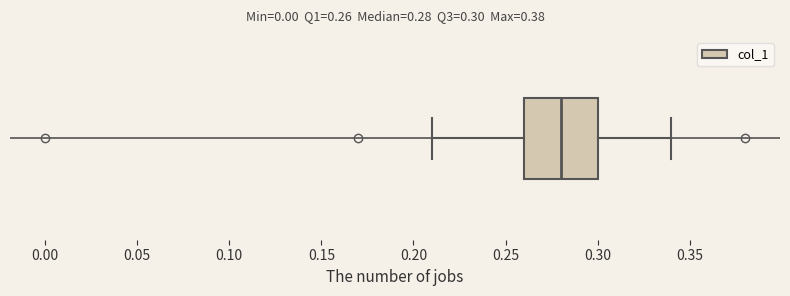

Read this box plot against the x-axis: the position of the median line, the range covered by the box, and the ends of both whiskers. The values are not printed on the chart, so give them approximately, as read against the axis.

median 0.28, box 0.26 to 0.30, whiskers 0.21 to 0.34